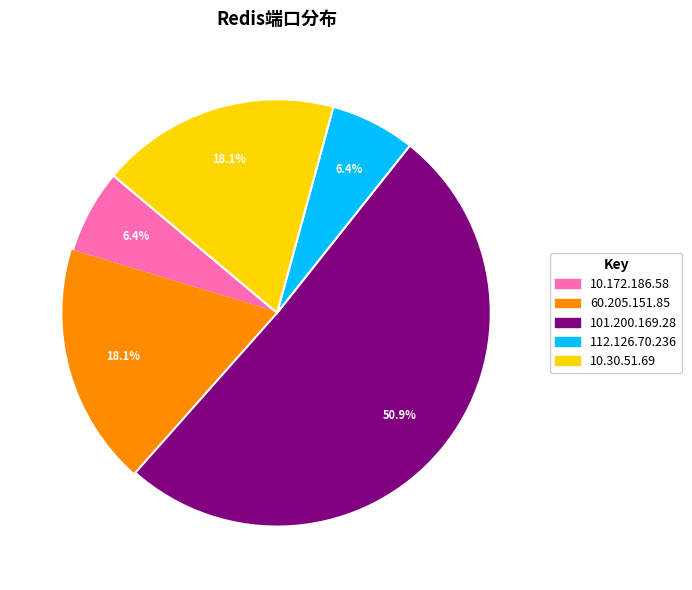

Approximately how many times larger is the value at 112.126.70.236 compared to 60.205.151.85?

0.4